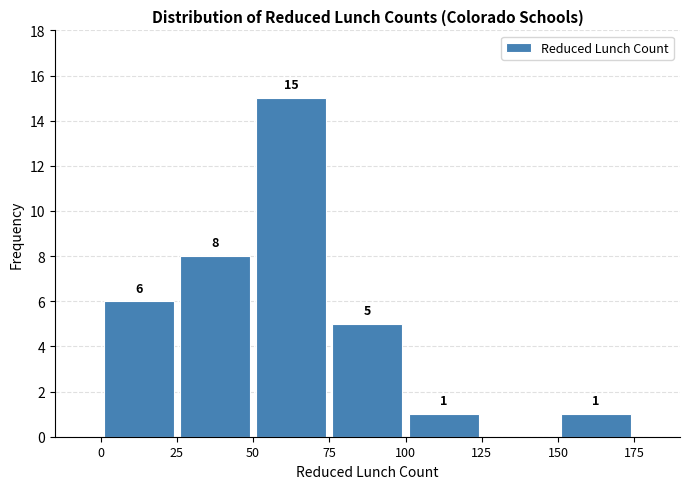

Which range on the x-axis has the tallest bar?

50 to 75